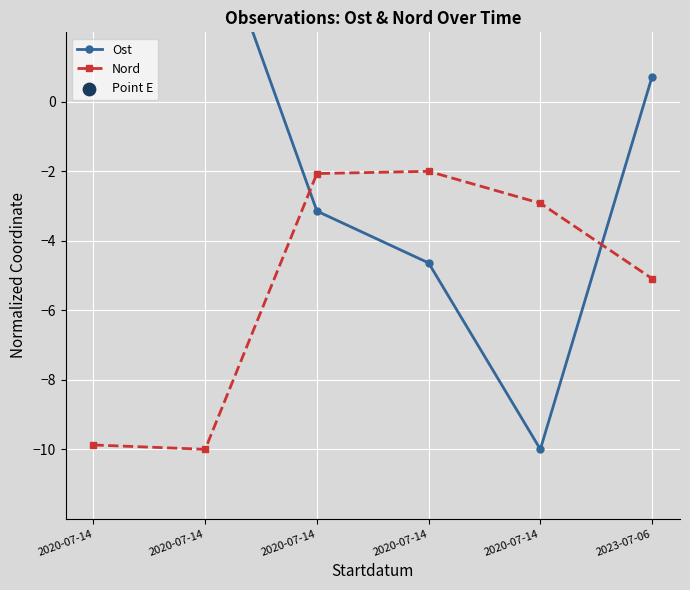

Which series has the widest spread of Y values?

Ost